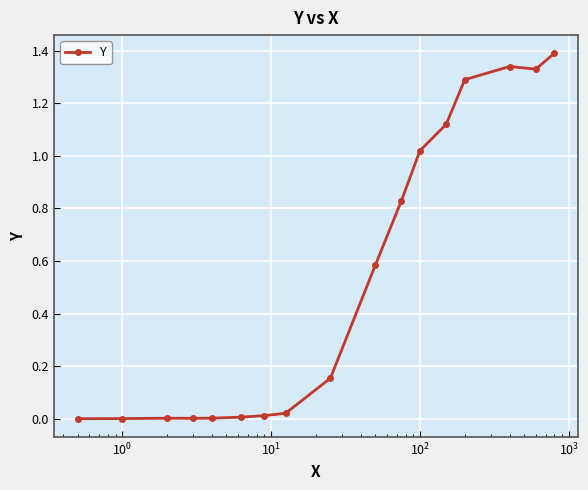

True or false: the data has more than 1 interior local peaks.

True